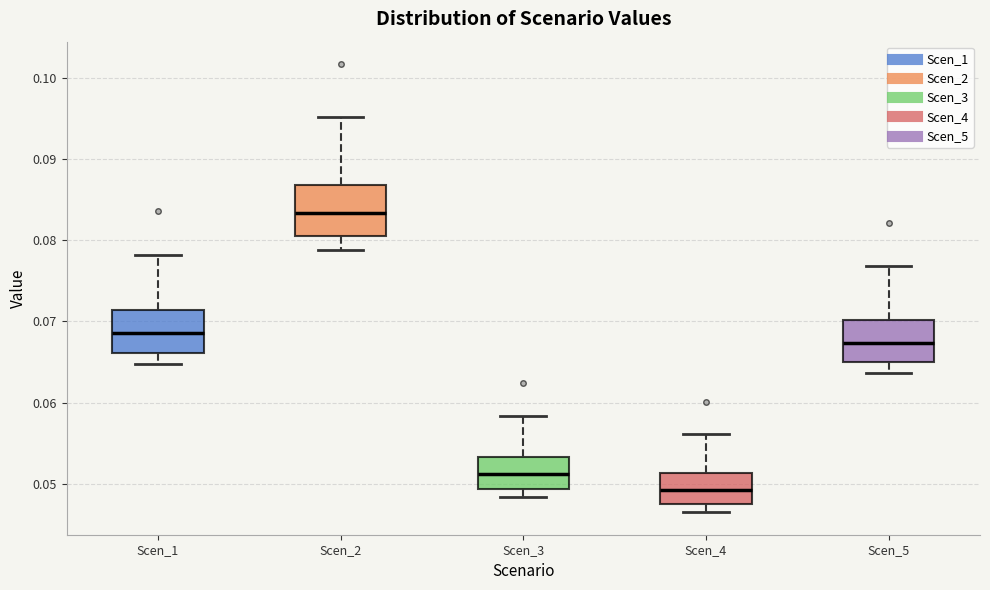

Reading left to right, read every box against the y-axis: the position of its median line, the range the box covers, and the ends of its whiskers. The values are not printed on the chart, so give them approximately, as read against the axis.

Scen_1: median 0.069, box 0.066 to 0.071, whiskers 0.065 to 0.078
Scen_2: median 0.083, box 0.080 to 0.087, whiskers 0.079 to 0.095
Scen_3: median 0.051, box 0.049 to 0.053, whiskers 0.048 to 0.058
Scen_4: median 0.049, box 0.048 to 0.051, whiskers 0.046 to 0.056
Scen_5: median 0.067, box 0.065 to 0.070, whiskers 0.064 to 0.077